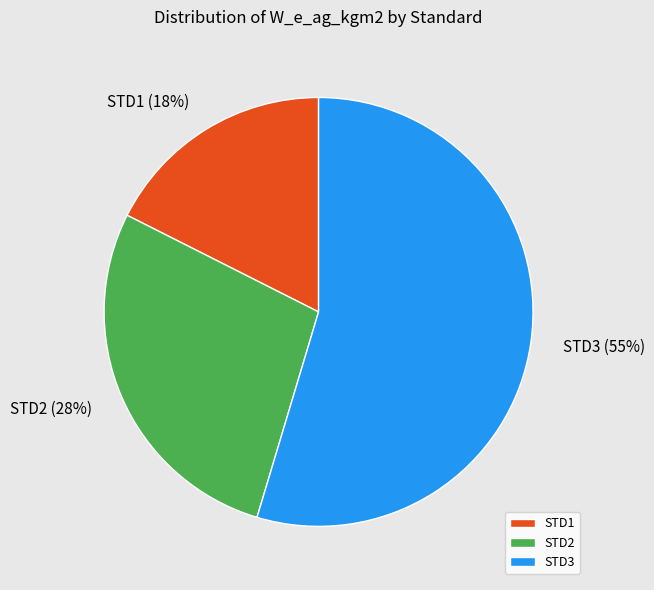

How many segments does this pie chart have?

3